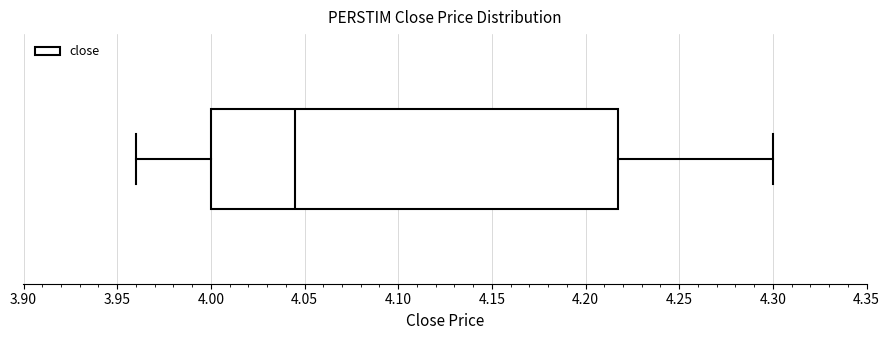

Transcribe this box plot: give where the median line is, the range the box spans, and where the two whiskers end, as read against the x-axis. The values are not printed on the chart, so give them approximately, as read against the axis.

median 4.045, box 4.000 to 4.220, whiskers 3.960 to 4.300